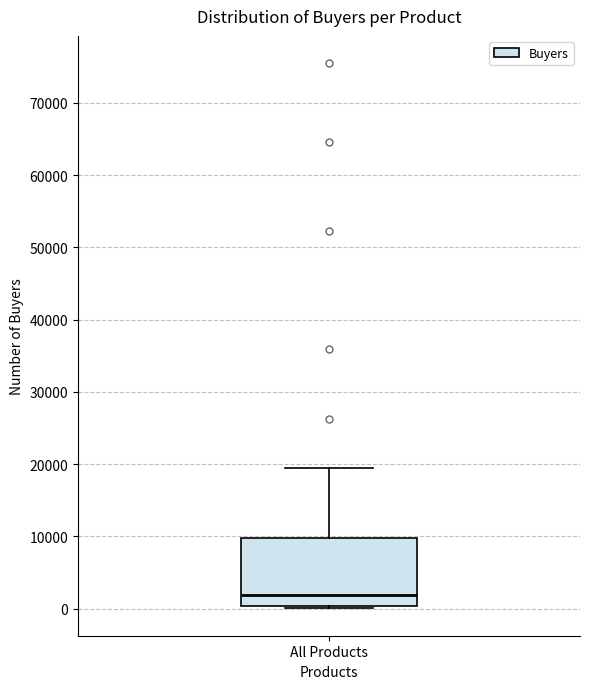

Read this box plot against the y-axis: the position of the median line, the range covered by the box, and the ends of both whiskers. The values are not printed on the chart, so give them approximately, as read against the axis.

median 2000, box 0 to 10000, whiskers 0 (just below the box's lower edge) to 19000